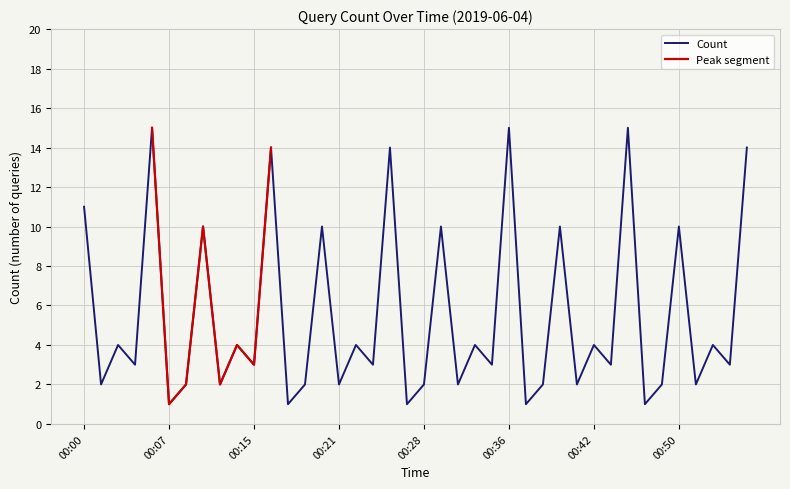

Reading right to left, transcribe all the data shown in this chart.

00:56=14	00:55=3	00:52=4	00:51=2	00:50=10	00:48=2	00:47=1	00:46=15	00:45=3	00:42=4	00:41=2	00:40=10	00:38=2	00:37=1	00:36=15	00:35=3	00:32=4	00:31=2	00:30=10	00:28=2	00:27=1	00:26=14	00:25=3	00:22=4	00:21=2	00:20=10	00:18=2	00:17=1	00:16=14	00:15=3	00:12=4	00:11=2	00:10=10	00:08=2	00:07=1	00:06=15	00:05=3	00:02=4	00:01=2	00:00=11